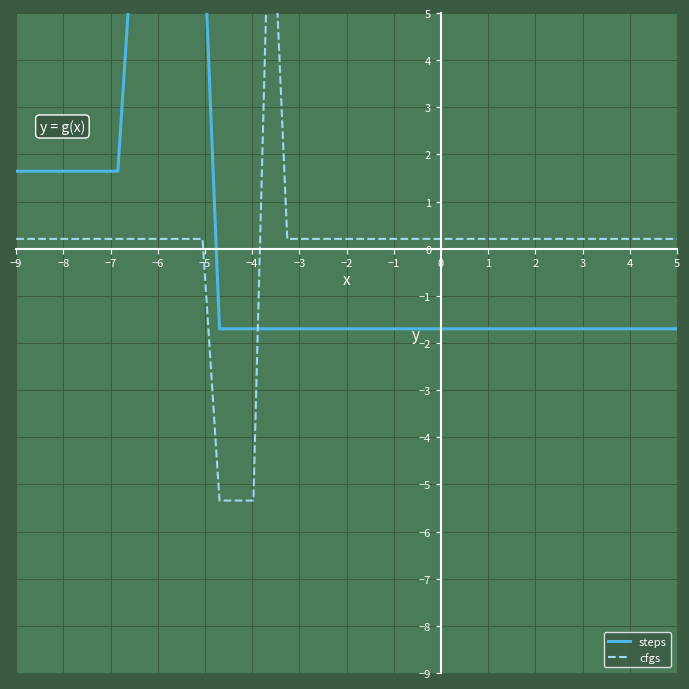

What is the lowest value of the cfgs series?

-5.3